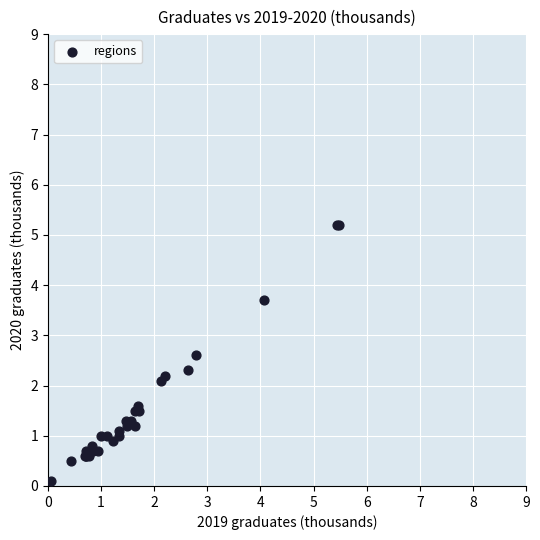

What Y value in the scatter plot is closest to 2?

2.1